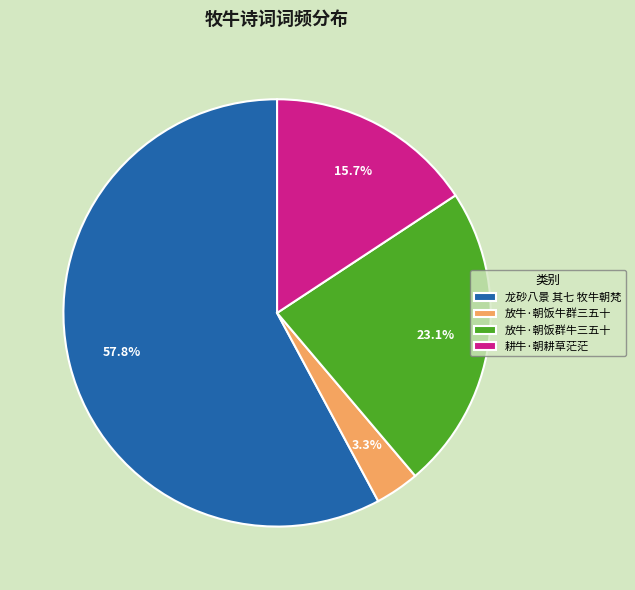

Rank the categories by value from lowest to highest.

放牛·朝饭牛群三五十, 耕牛·朝耕草茫茫, 放牛·朝饭群牛三五十, 龙砂八景 其七 牧牛朝梵